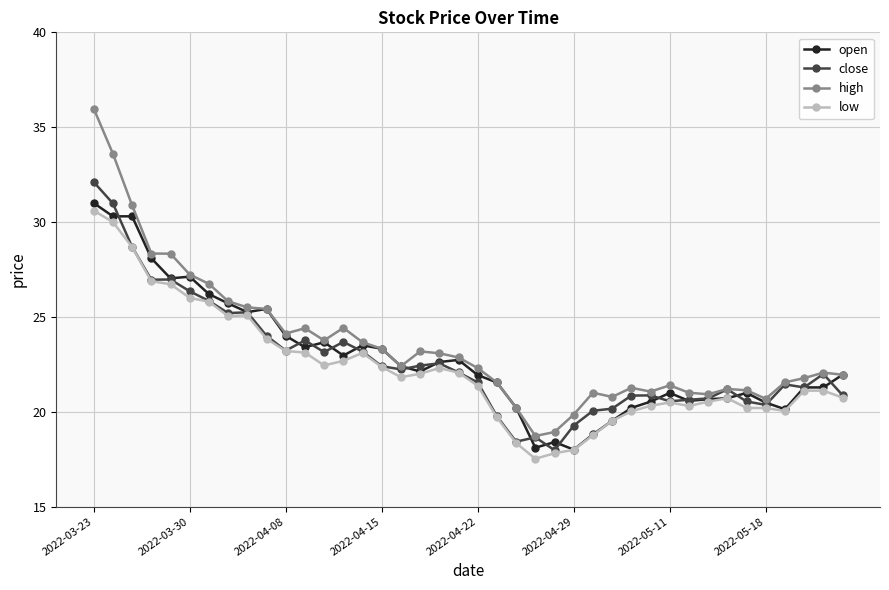

True or false: open has more than 1 points higher than both neighbors.

True